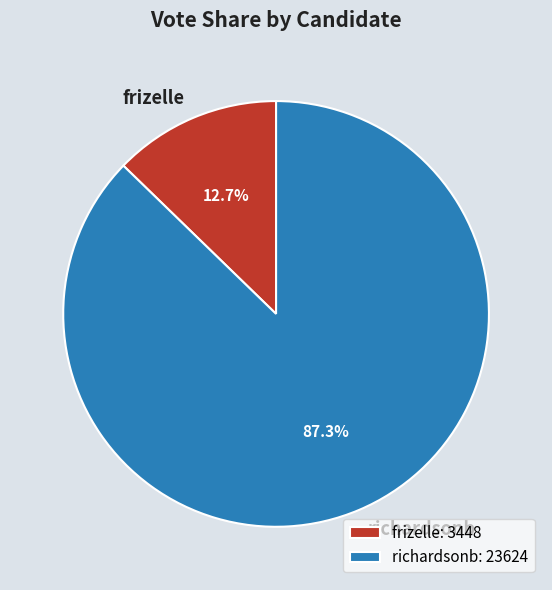

To the nearest percent, what is the combined percentage of richardsonb and frizelle?

100%